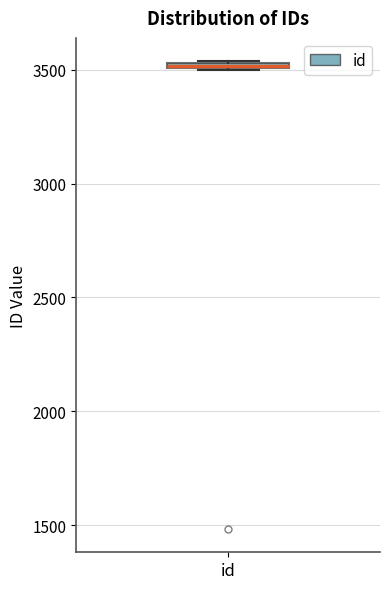

Where is the upper edge of the box for id on the y-axis? The values are not printed on the chart, so give them approximately, as read against the axis.

3550